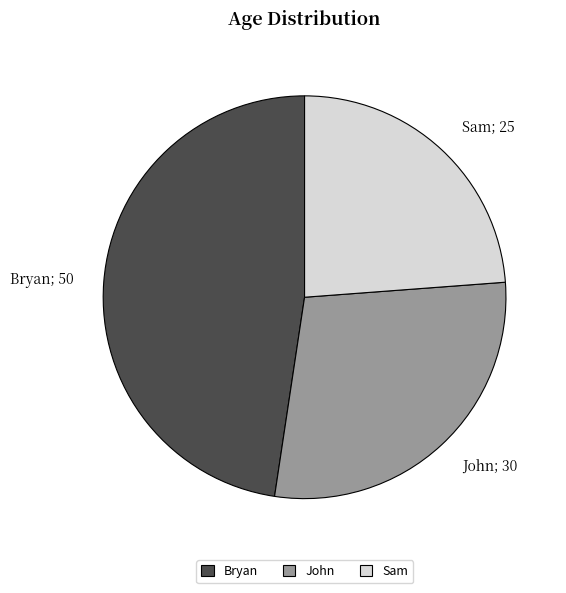

Do Bryan and John together represent more than half of the pie?

Yes